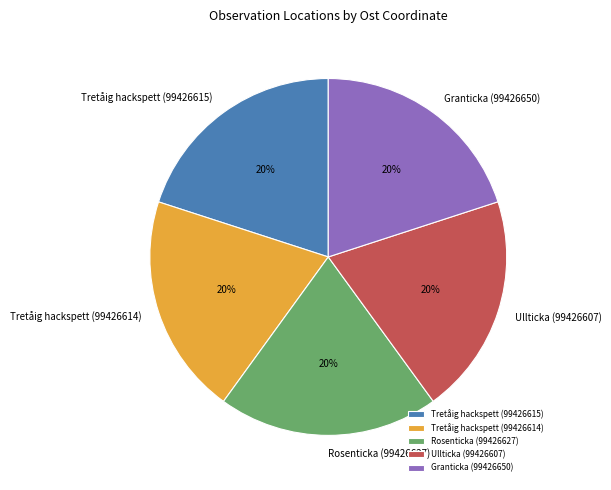

Combined, do Granticka (99426650) and Tretåig hackspett (99426615) account for over 50%?

No